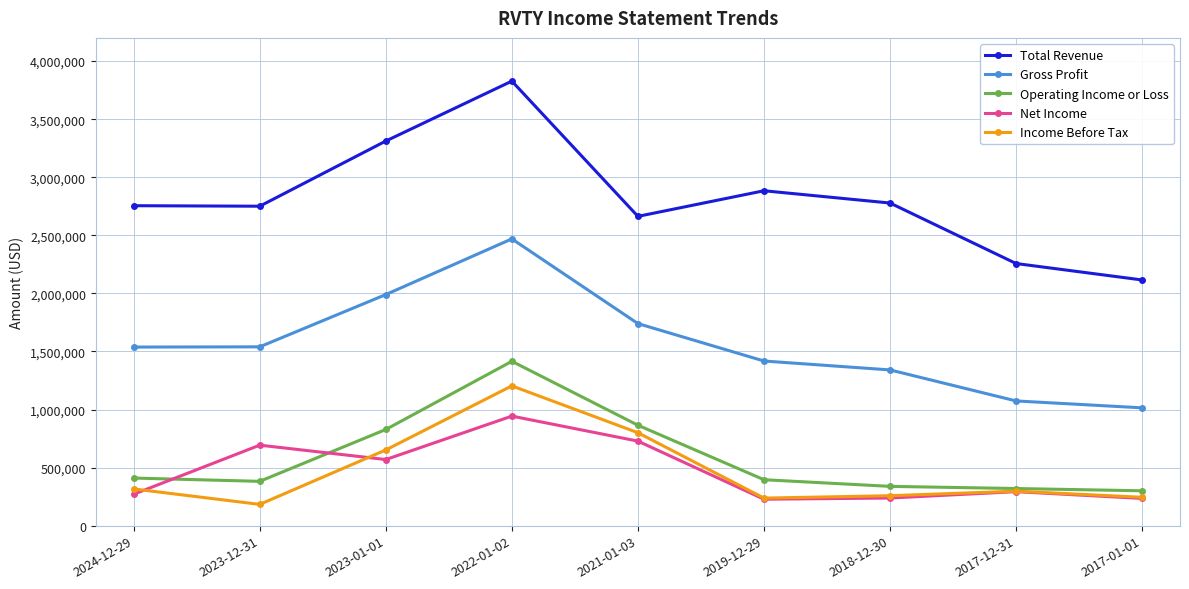

True or false: Gross Profit and Total Revenue intersect in this chart.

False